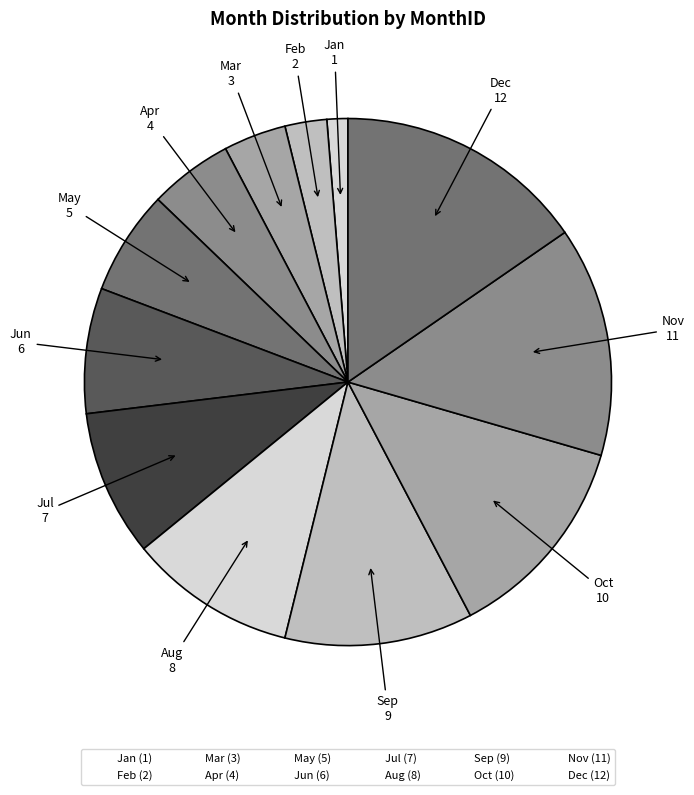

Count the number of slices in the pie.

12